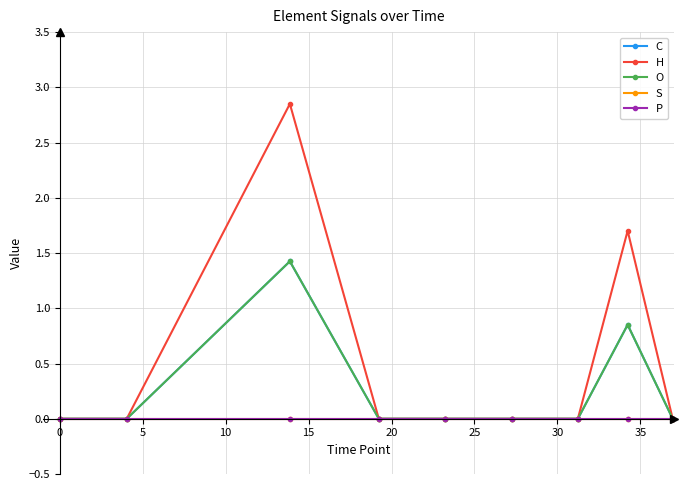

Reading left to right, transcribe all the data shown in this chart.

C: 0.0	0.0	1.4	0.0	0.0	0.0	0.0	0.9	0.0
H: 0.0	0.0	2.9	0.0	0.0	0.0	0.0	1.7	0.0
O: 0.0	0.0	1.4	0.0	0.0	0.0	0.0	0.9	0.0
S: 0.0	0.0	0.0	0.0	0.0	0.0	0.0	0.0	0.0
P: 0.0	0.0	0.0	0.0	0.0	0.0	0.0	0.0	0.0